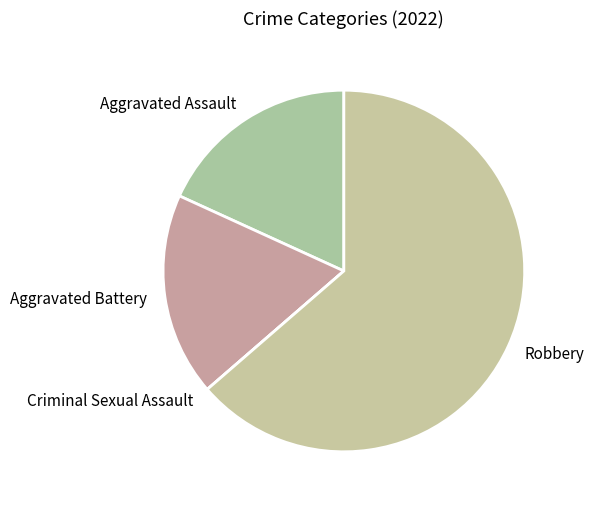

Which slice is the largest?

Robbery